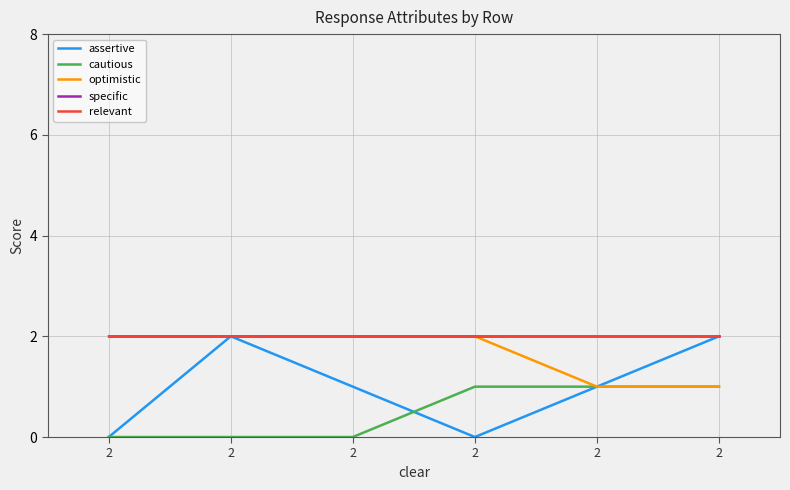

Count the number of categories in the chart.

6